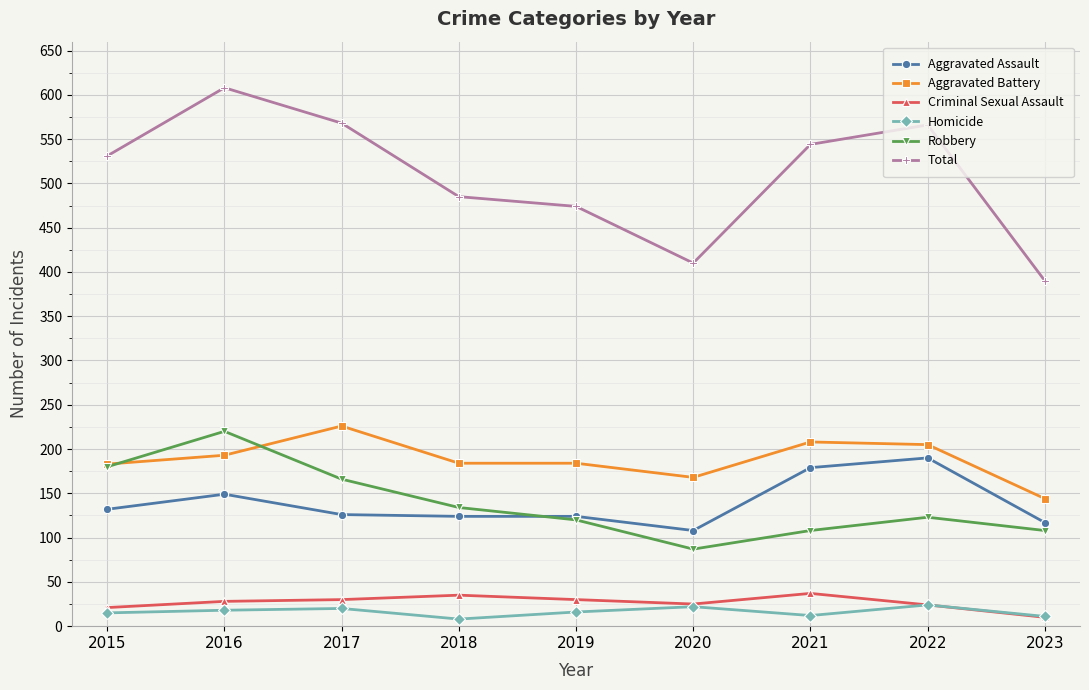

Where is the first local maximum for Aggravated Assault?

2016